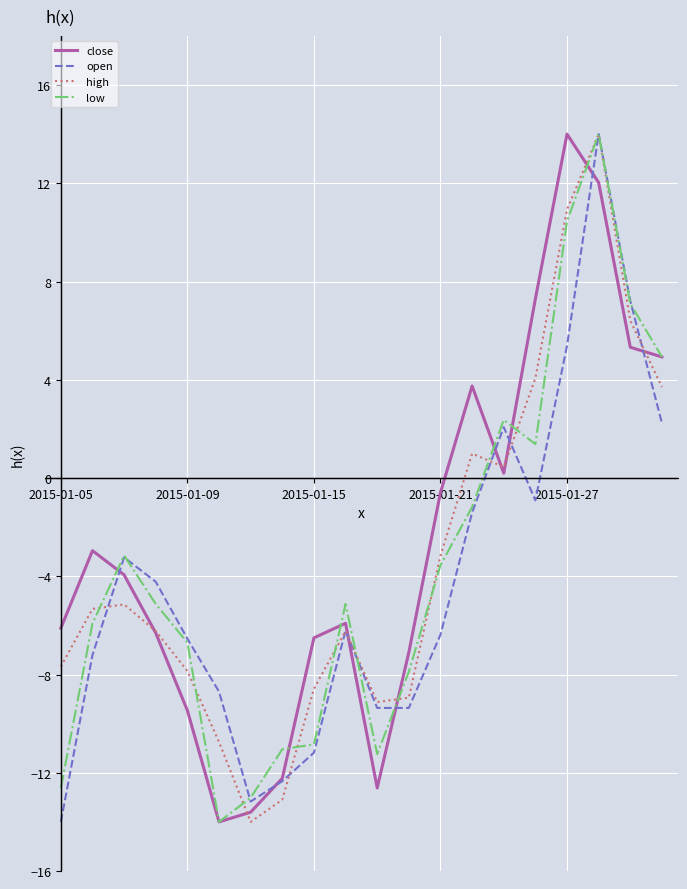

Which series has the largest total across all categories?

close